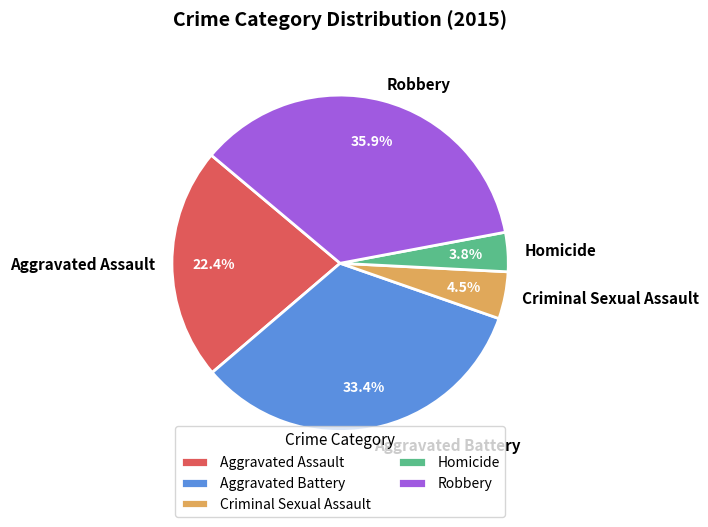

Does Aggravated Assault account for over 50% of the chart?

No